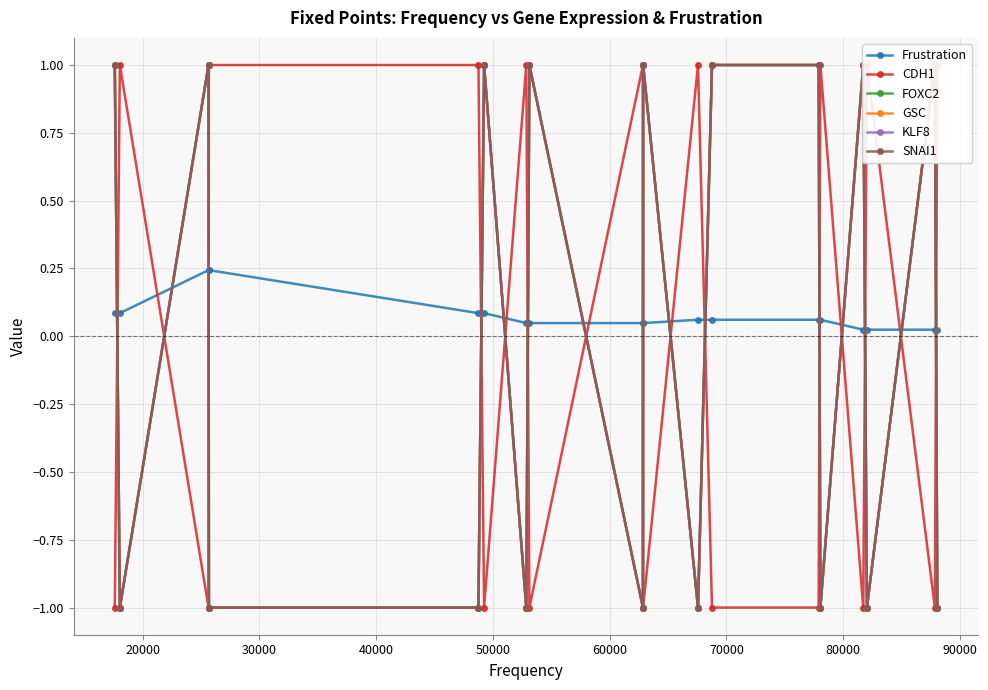

How many values in the CDH1 series are below 1?

9